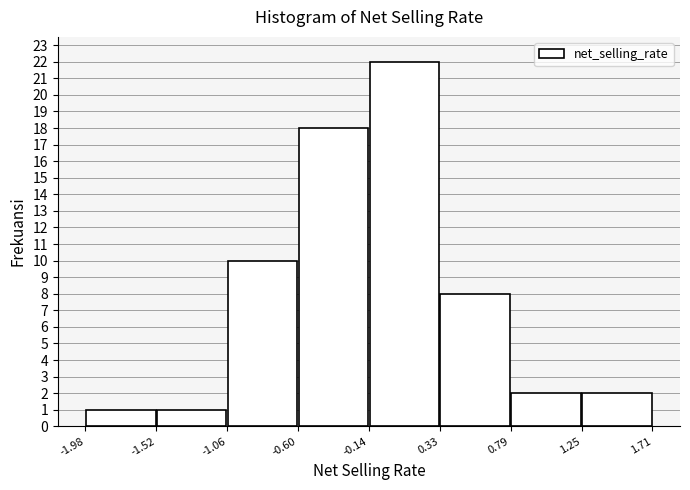

Which range on the x-axis has the tallest bar?

-0.14 to 0.33